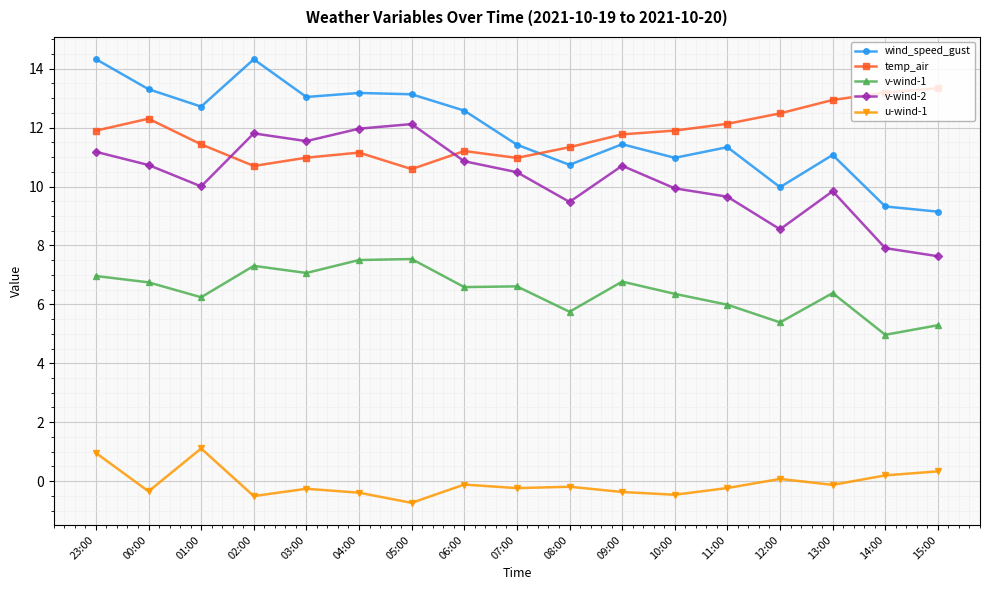

At which label does v-wind-2 first exceed 10?

23:00